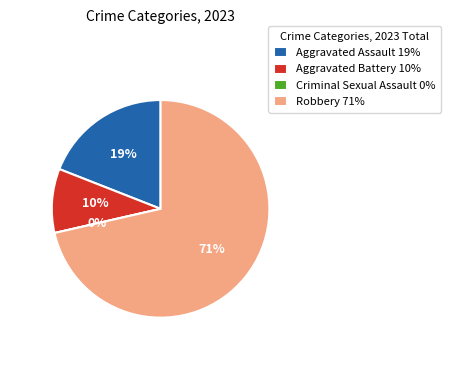

The Criminal Sexual Assault slice represents 0% of the pie. True or false?

True